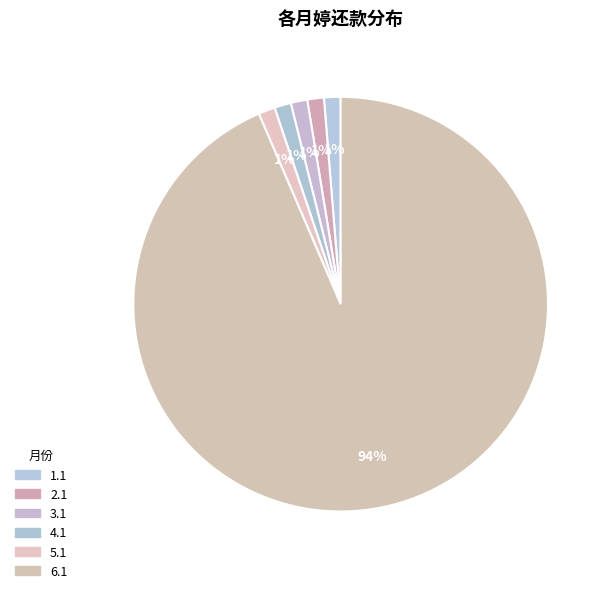

Between 2.1 and 1.1, which is larger?

2.1